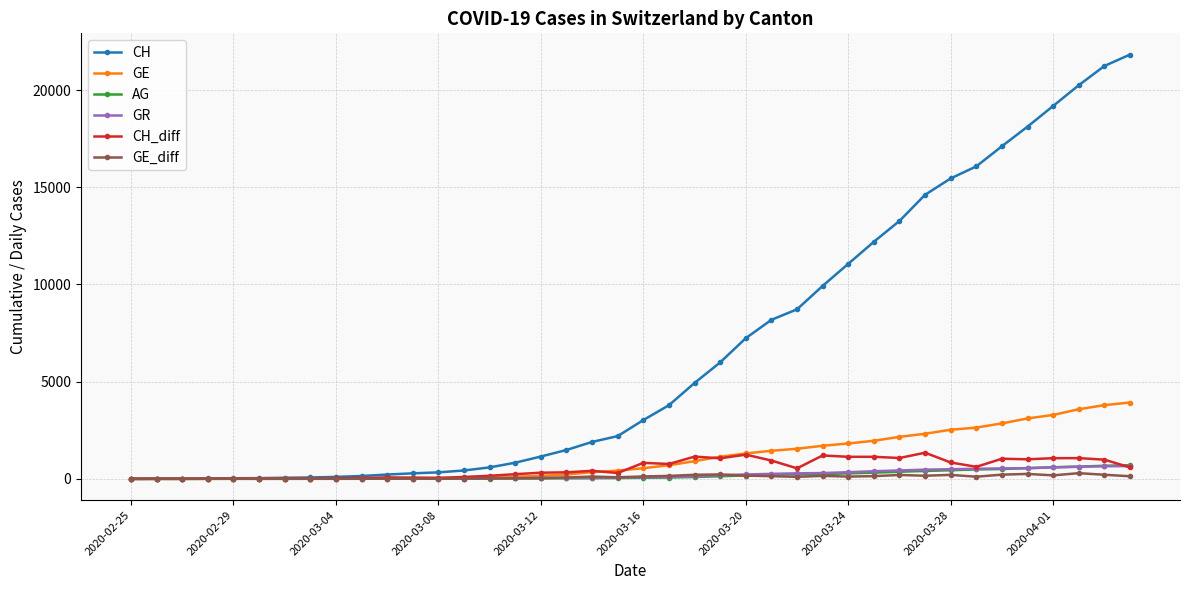

Which series has the largest total across all categories?

CH